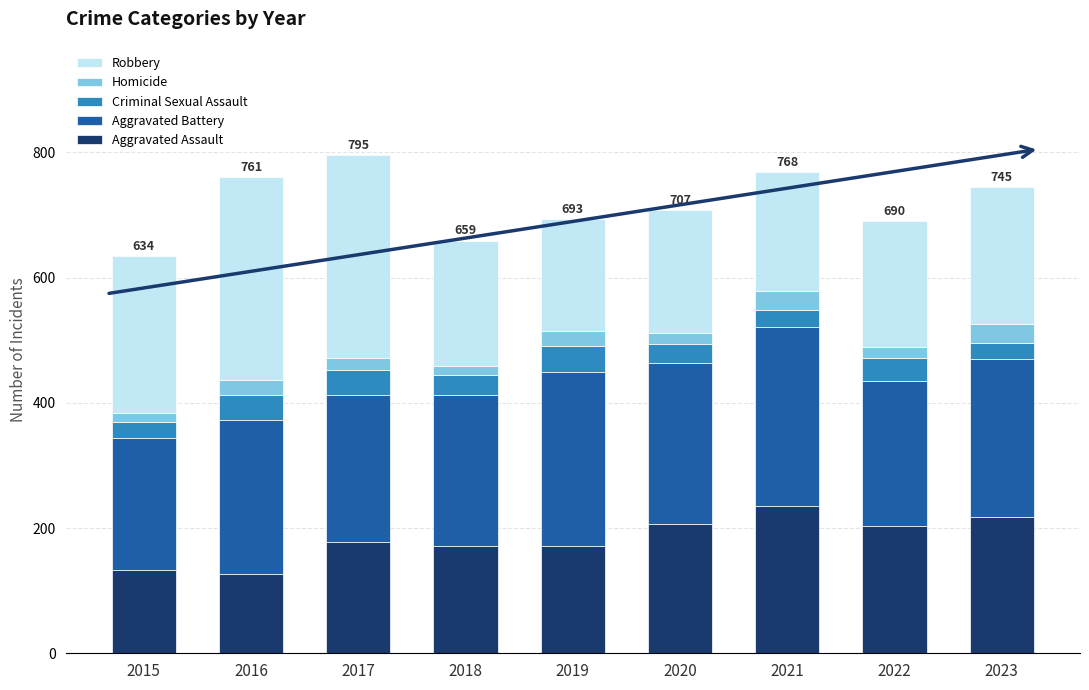

True or false: Aggravated Assault has a value of 276 at 2017.

False